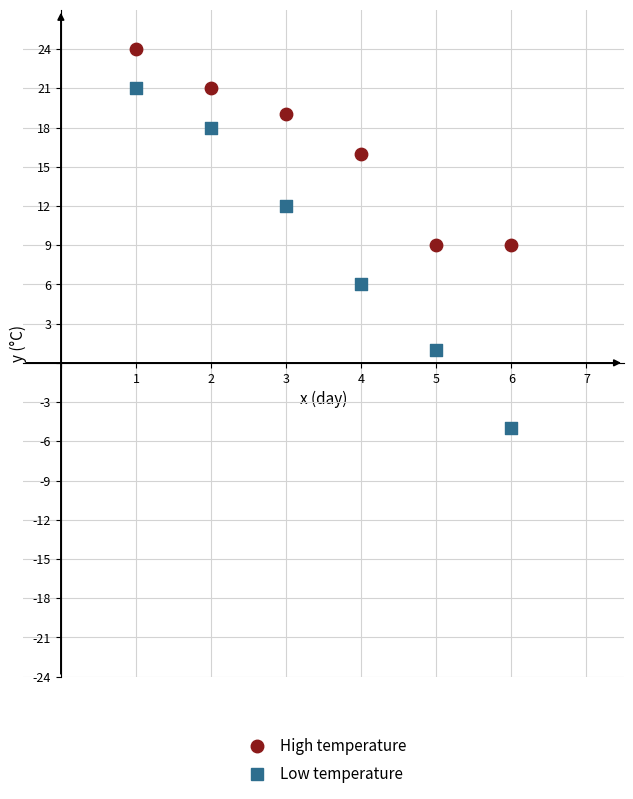

Across all data points, what is the average Y value?

13